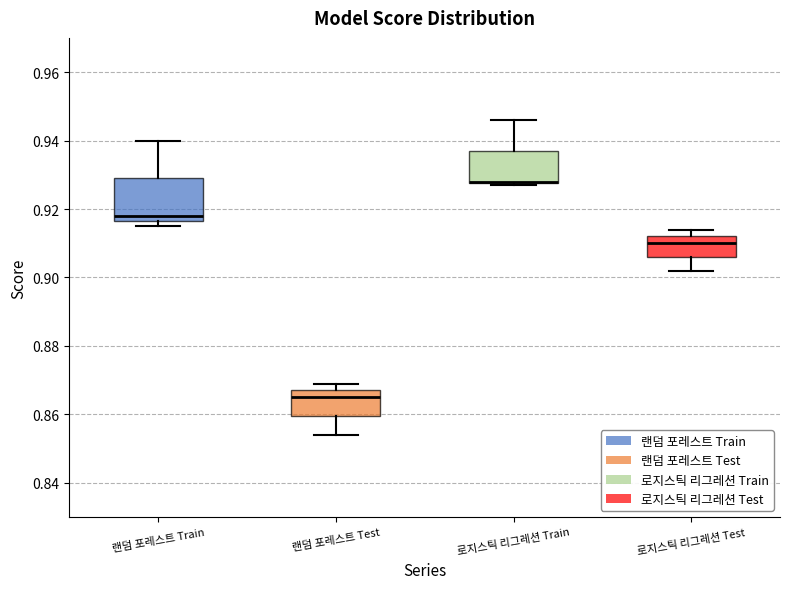

Reading left to right, transcribe this box plot: for each box, give where its median line is, the range the box spans, and where its two whiskers end, as read against the y-axis. The values are not printed on the chart, so give them approximately, as read against the axis.

랜덤 포레스트 Train: median 0.918, box 0.916 to 0.930, whiskers 0.916 (just below the box's lower edge) to 0.940
랜덤 포레스트 Test: median 0.866, box 0.860 to 0.868, whiskers 0.854 to 0.870
로지스틱 리그레션 Train: median 0.928 (drawn on the box's lower edge), box 0.928 to 0.938, whiskers 0.928 to 0.946
로지스틱 리그레션 Test: median 0.910, box 0.906 to 0.912, whiskers 0.902 to 0.914